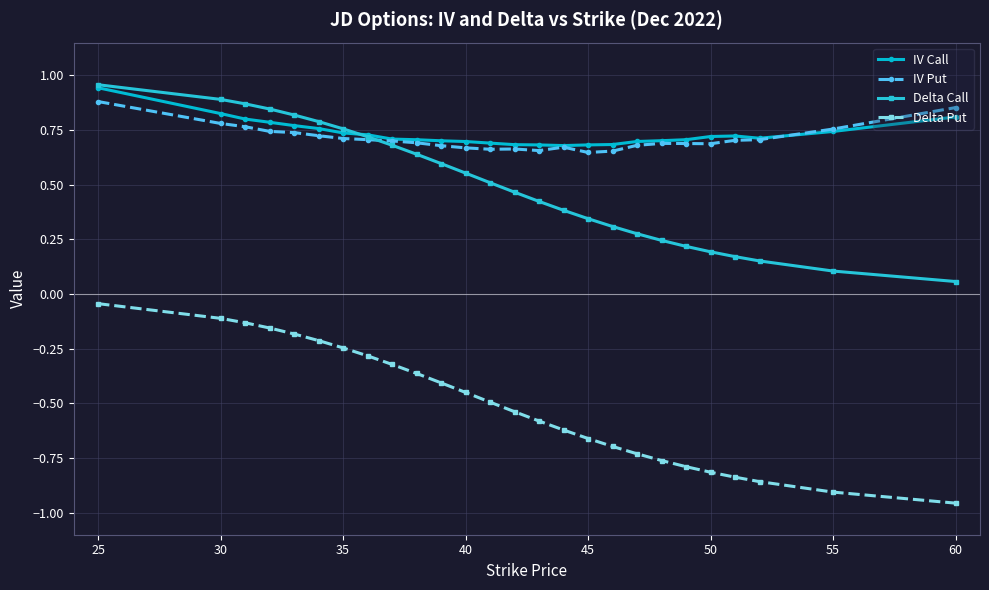

Which series has the largest range (max minus min)?

Delta Put